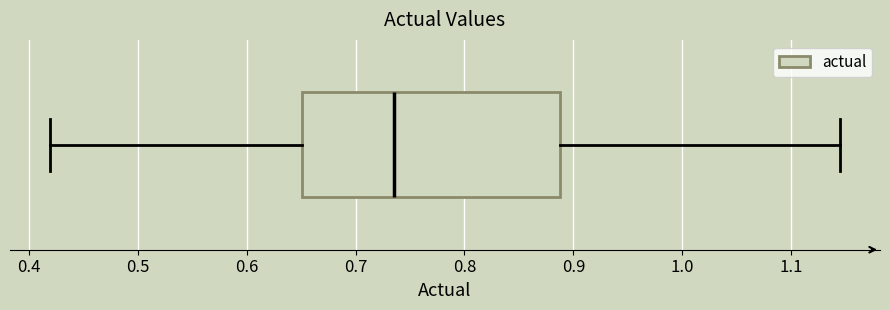

Where does the left whisker of the box end on the x-axis? The values are not printed on the chart, so give them approximately, as read against the axis.

0.42